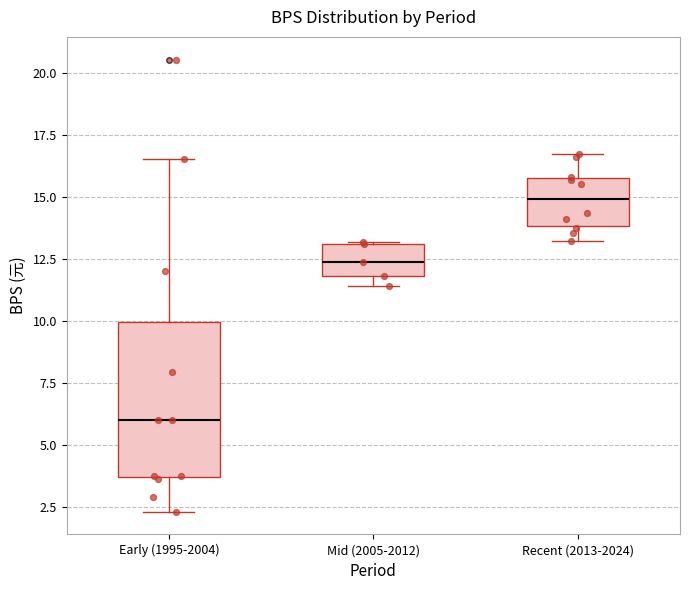

Where does the lower whisker of the box for Recent (2013-2024) end on the y-axis? The values are not printed on the chart, so give them approximately, as read against the axis.

13.0